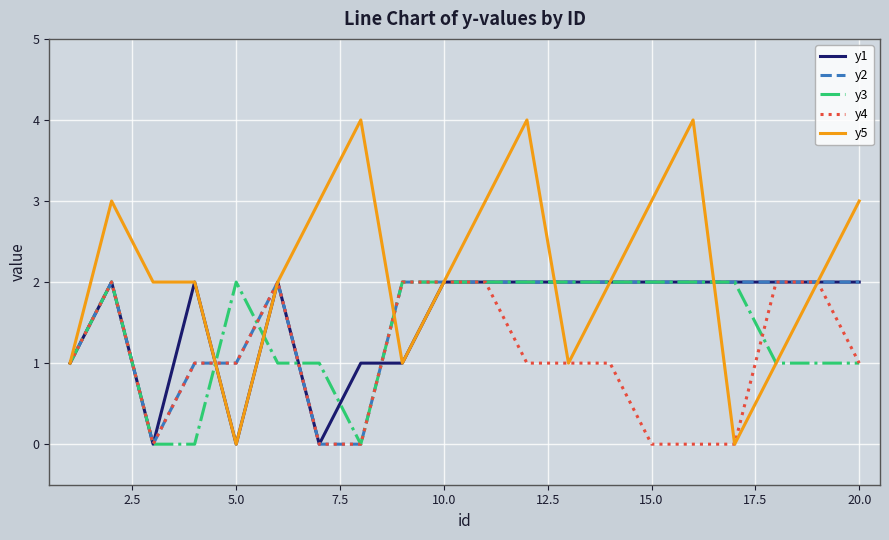

Which series has the largest total across all categories?

y5